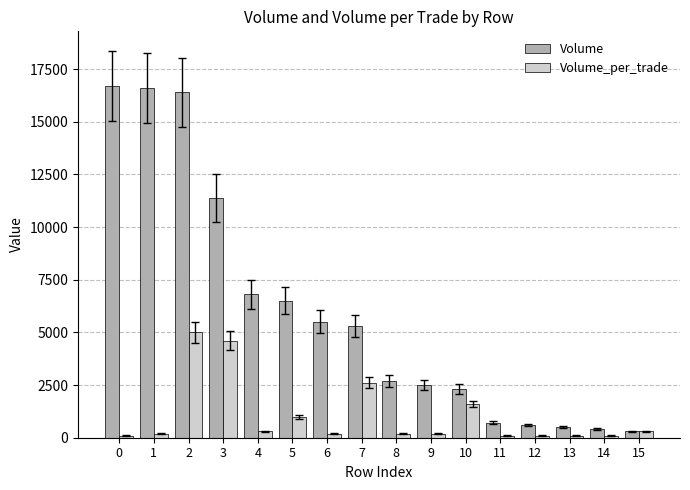

Are the bars horizontal?

No